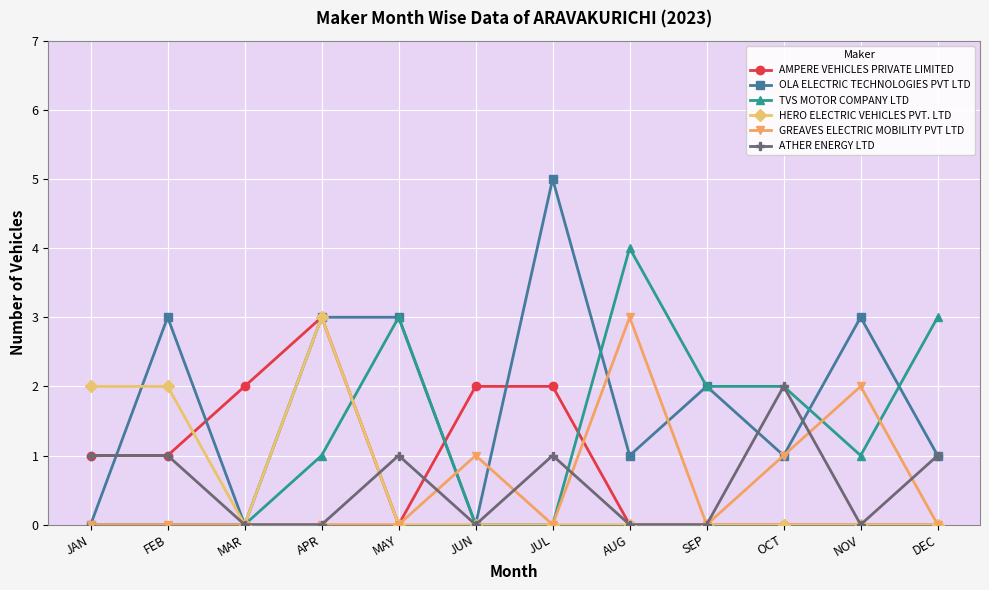

Read the OLA ELECTRIC TECHNOLOGIES PVT LTD value at FEB.

3